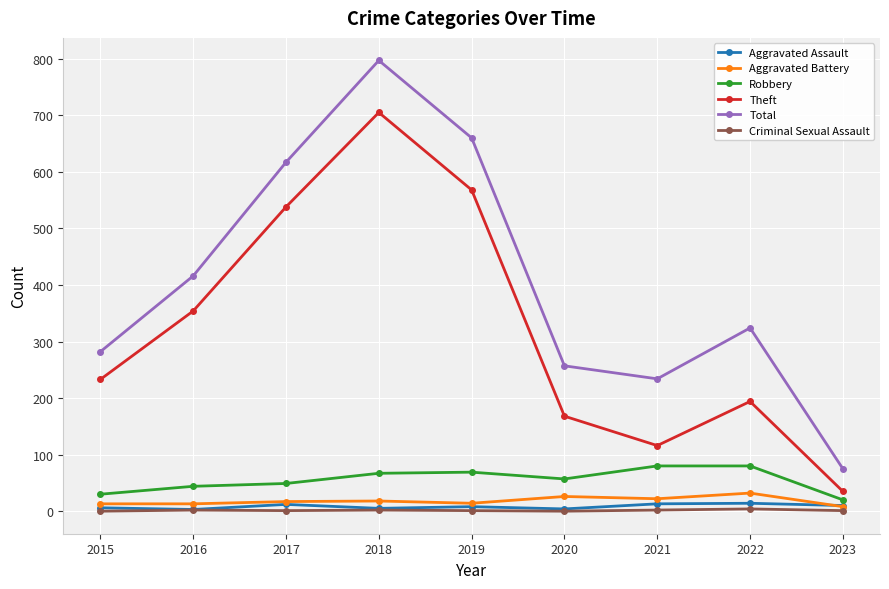

At which label does Theft reach its peak?

2018